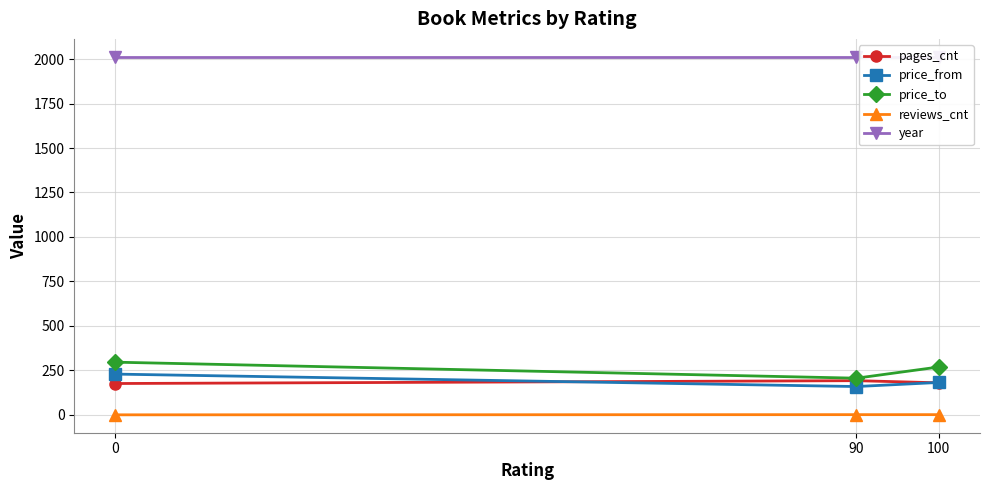

How many lines are shown in the chart?

5